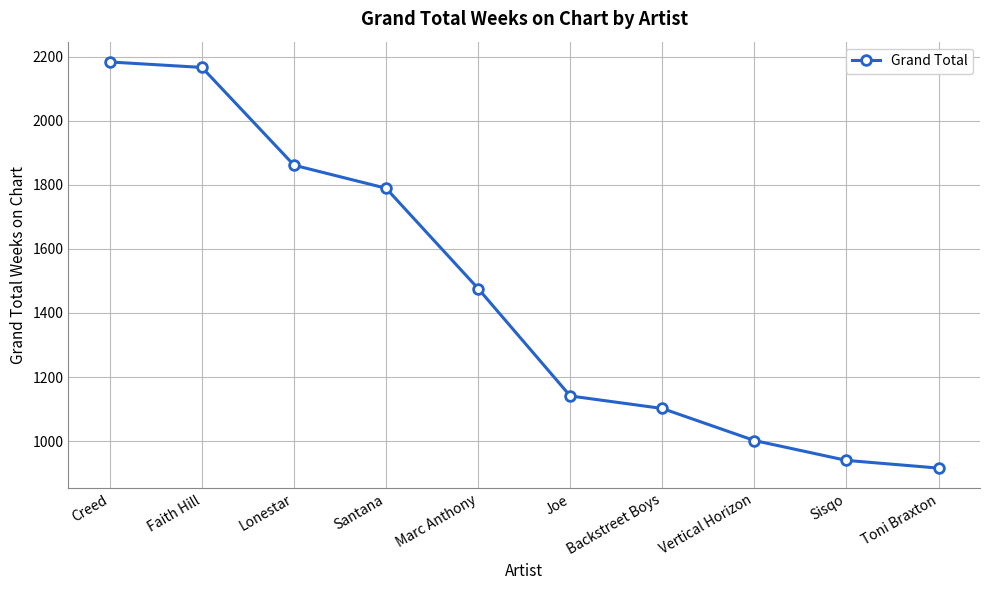

What is the difference between the values at Lonestar and Creed?

322